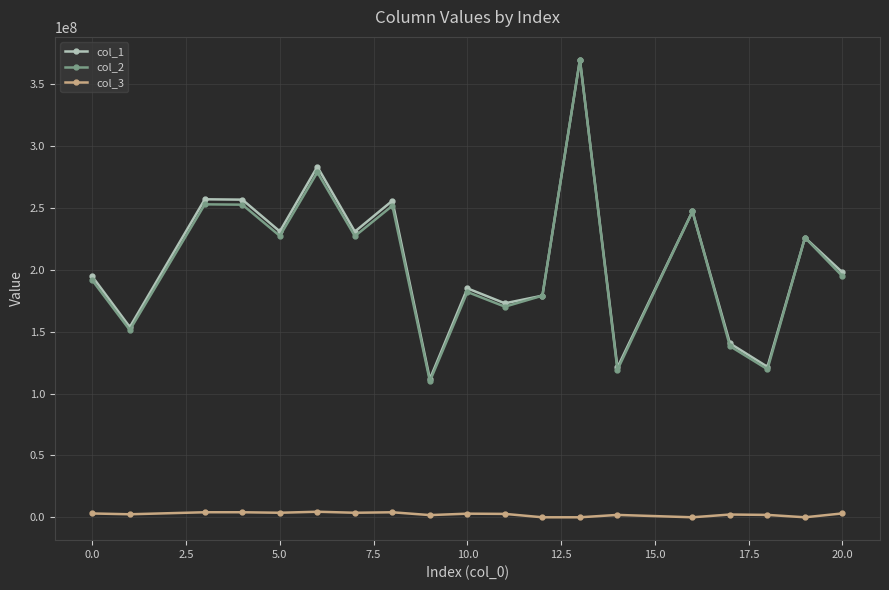

True or false: col_1 and col_3 intersect in this chart.

False